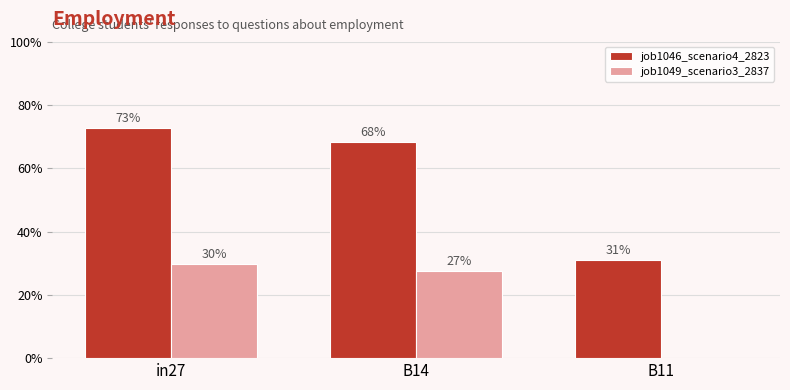

What is the average value of the job1046_scenario4_2823 series?

0.6